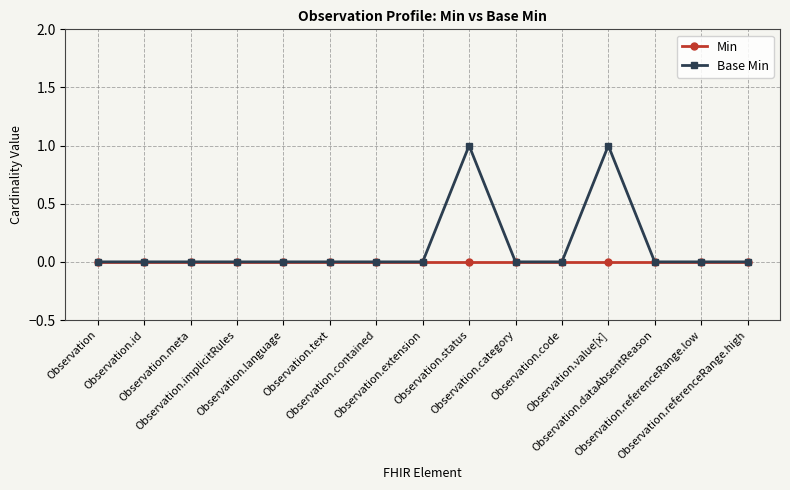

List the series in order of their peak value, highest first.

Base Min, Min